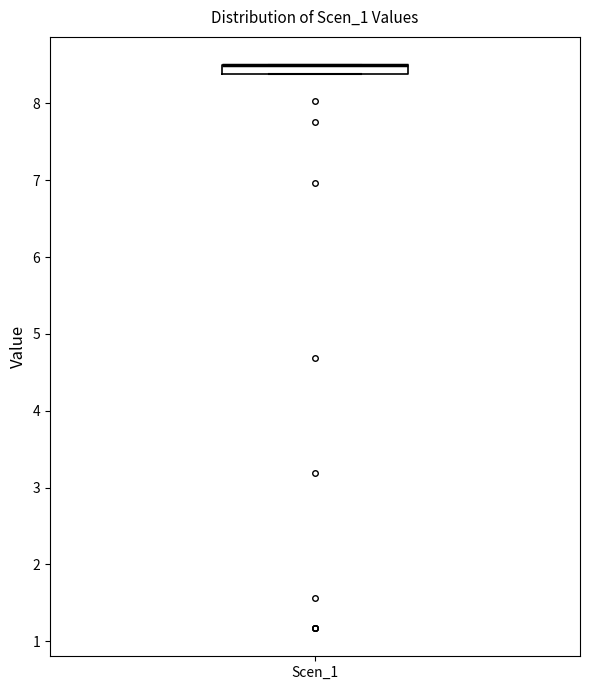

Where is the lower edge of the box for Scen_1 on the y-axis? The values are not printed on the chart, so give them approximately, as read against the axis.

8.4